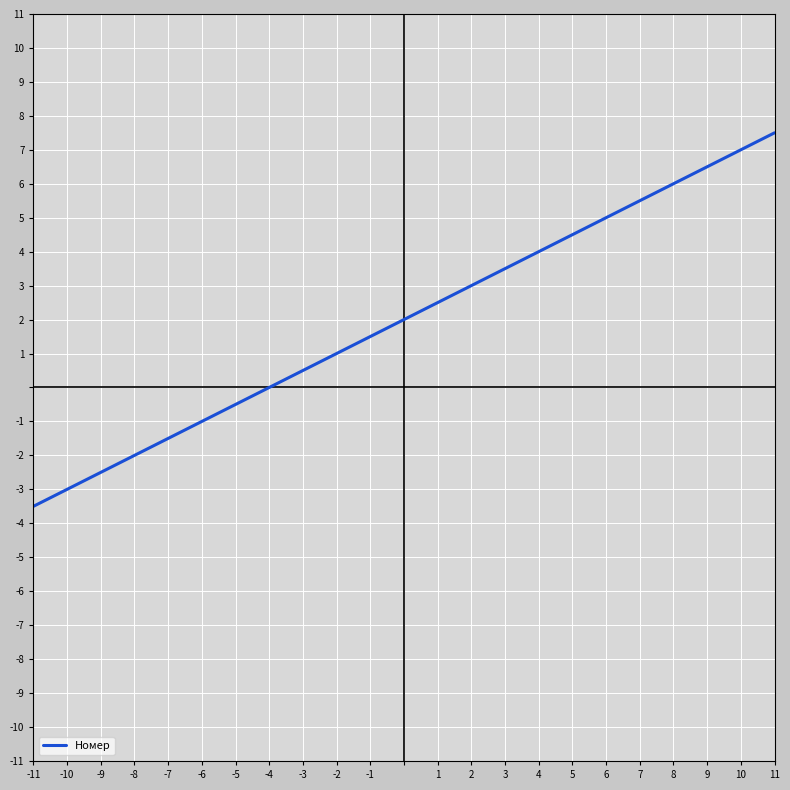

Which has a higher value, 11 or -11?

11